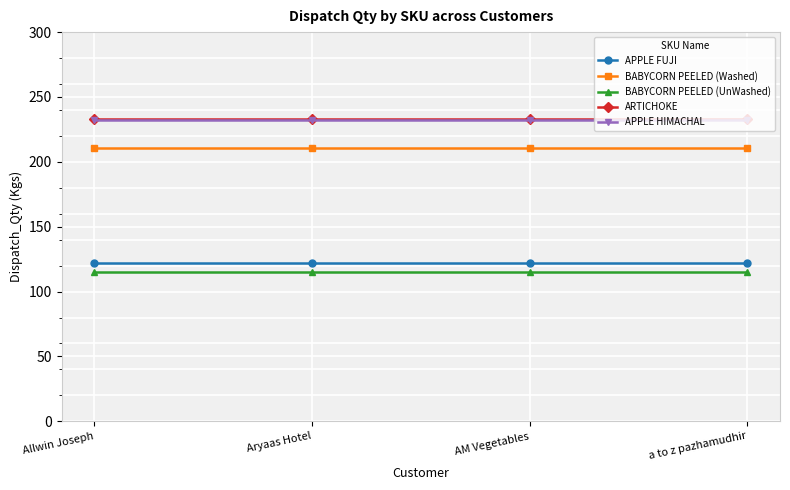

What is the greatest value displayed?

233